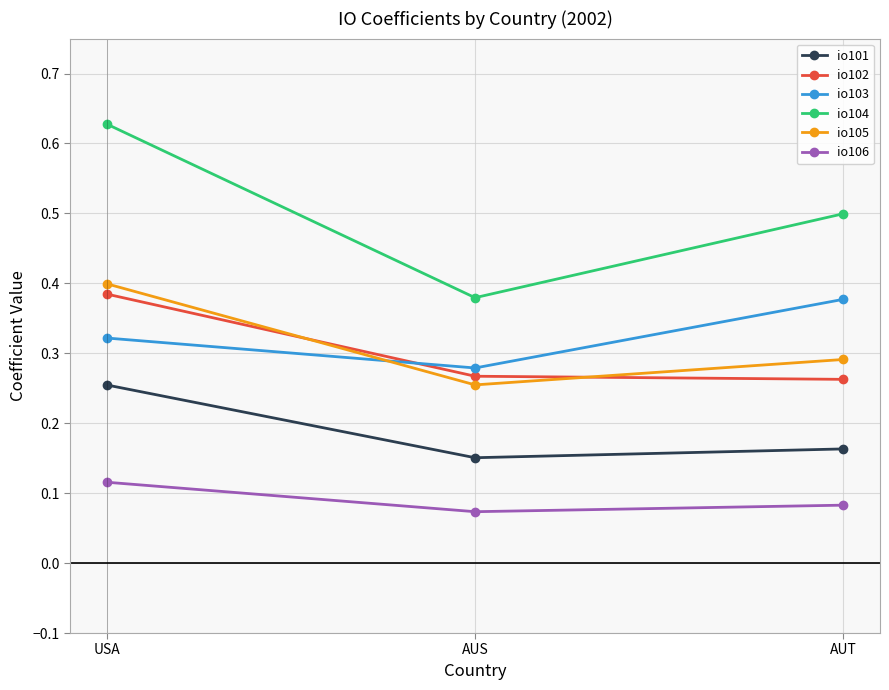

Which series has the largest total across all categories?

io104